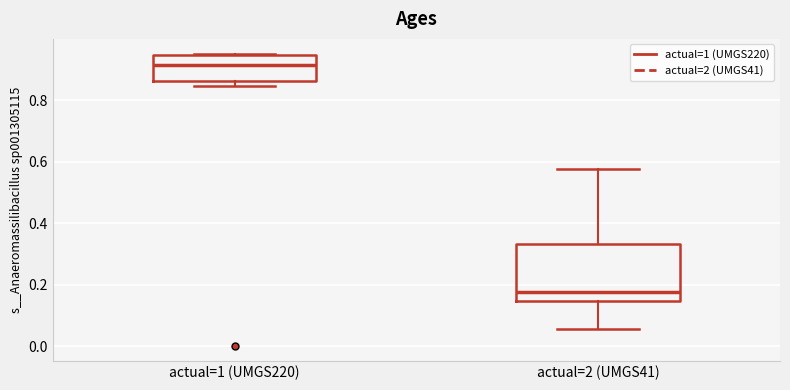

Which box's median line is the highest?

actual=1 (UMGS220)